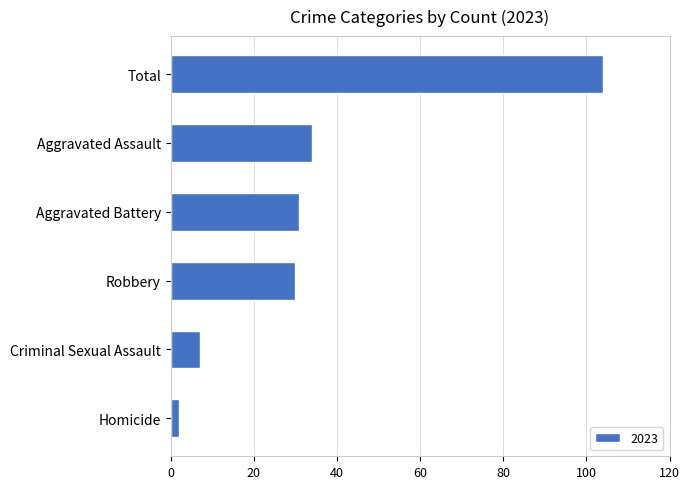

How many values are below 31?

3